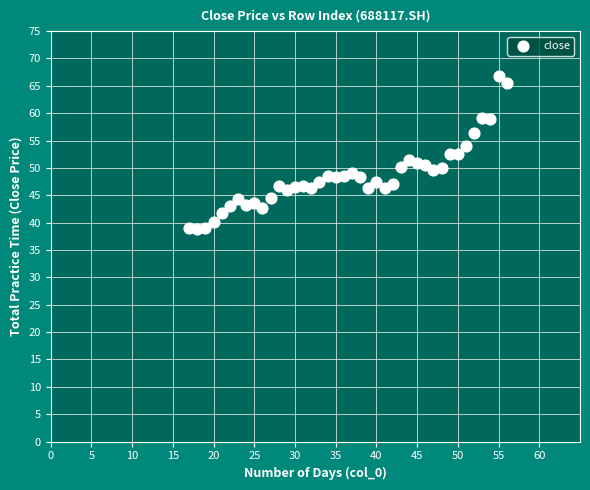

What is the range of Y values (max minus min)?

27.9